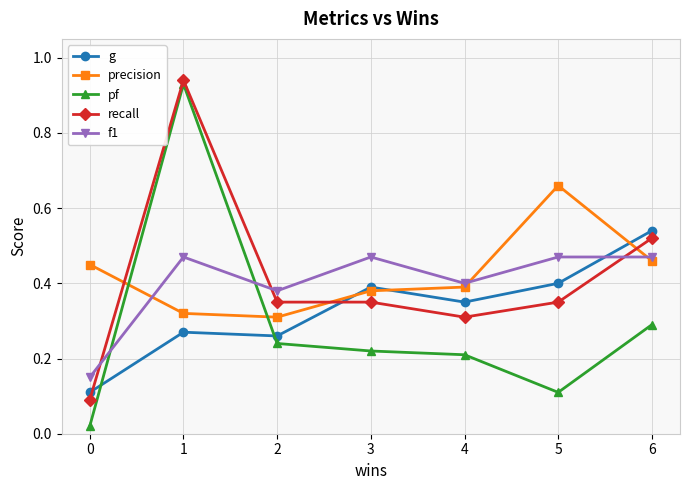

The value of f1 at 6 is 0.8. True or false?

False